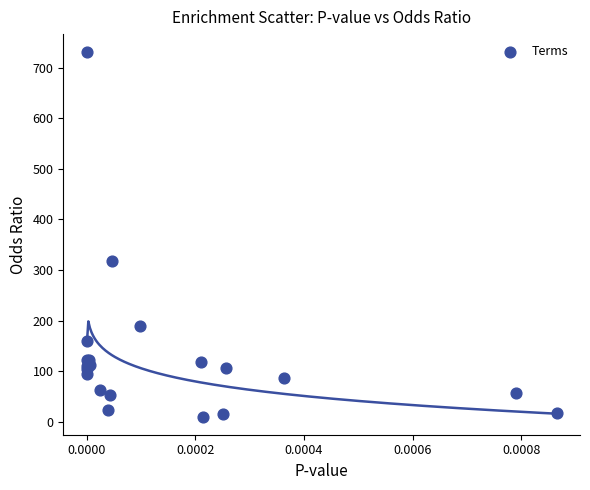

What Y value in the scatter plot is closest to 370?

316.7